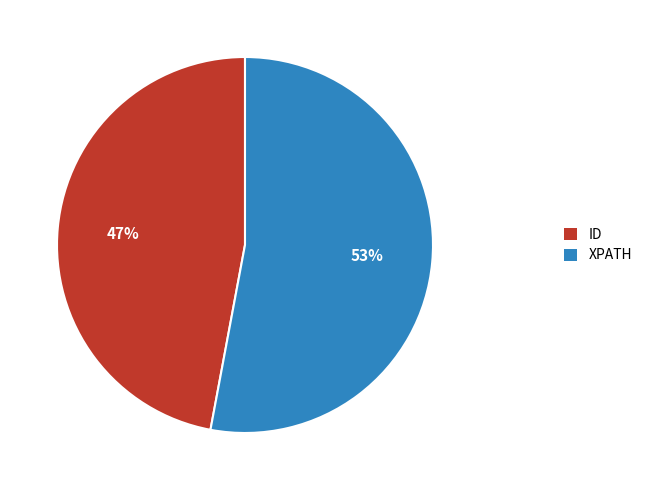

Do XPATH and ID together represent more than half of the pie?

Yes